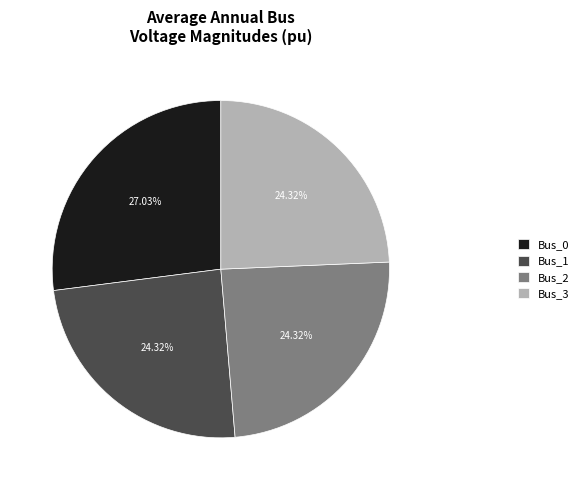

Between Bus_0 and Bus_1, which is larger?

Bus_0